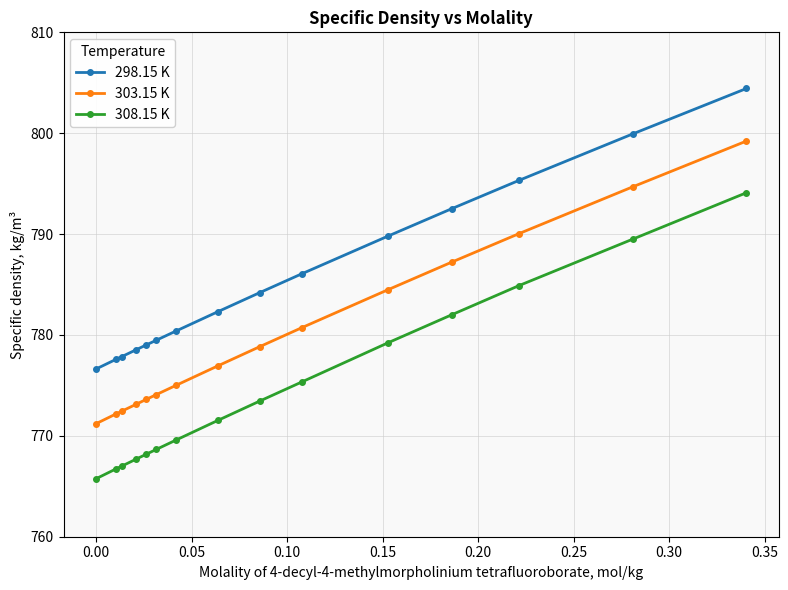

True or false: 308.15 K and 303.15 K intersect in this chart.

False